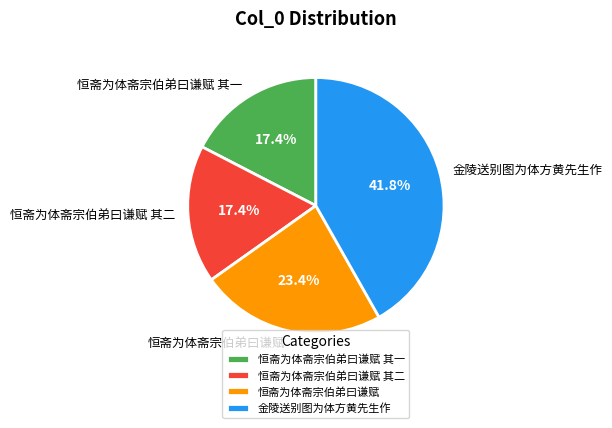

Does 金陵送别图为体方黄先生作 account for over 50% of the chart?

No